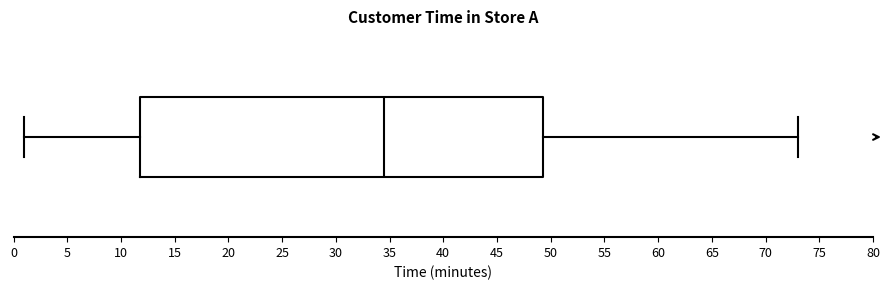

Read this box plot against the x-axis: the position of the median line, the range covered by the box, and the ends of both whiskers. The values are not printed on the chart, so give them approximately, as read against the axis.

median 34.5, box 12.0 to 49.5, whiskers 1.0 to 73.0